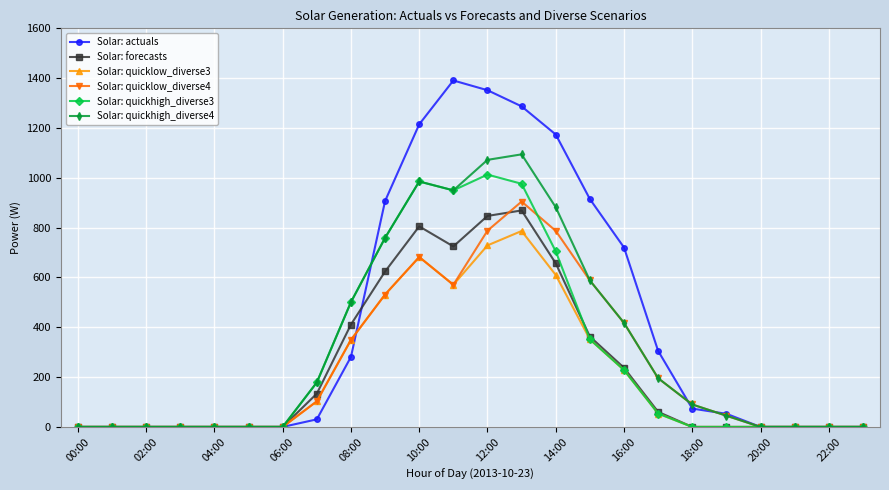

What is the value of the Solar: quicklow_diverse3 point at the 17th from the left?

228.4